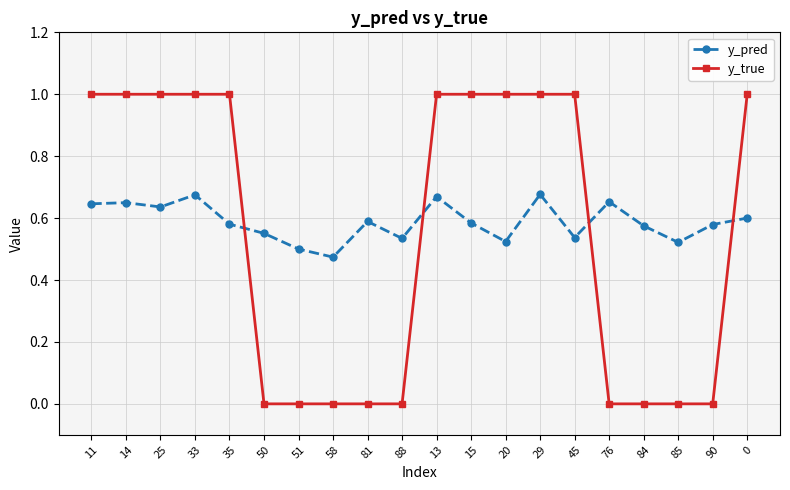

Which series has the largest range (max minus min)?

y_true